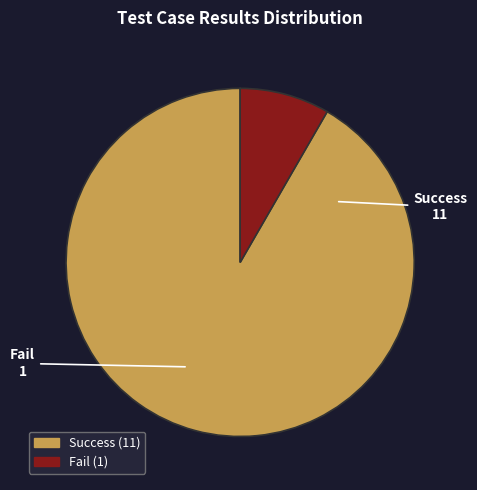

Is there any slice that represents more than half of the pie?

Yes